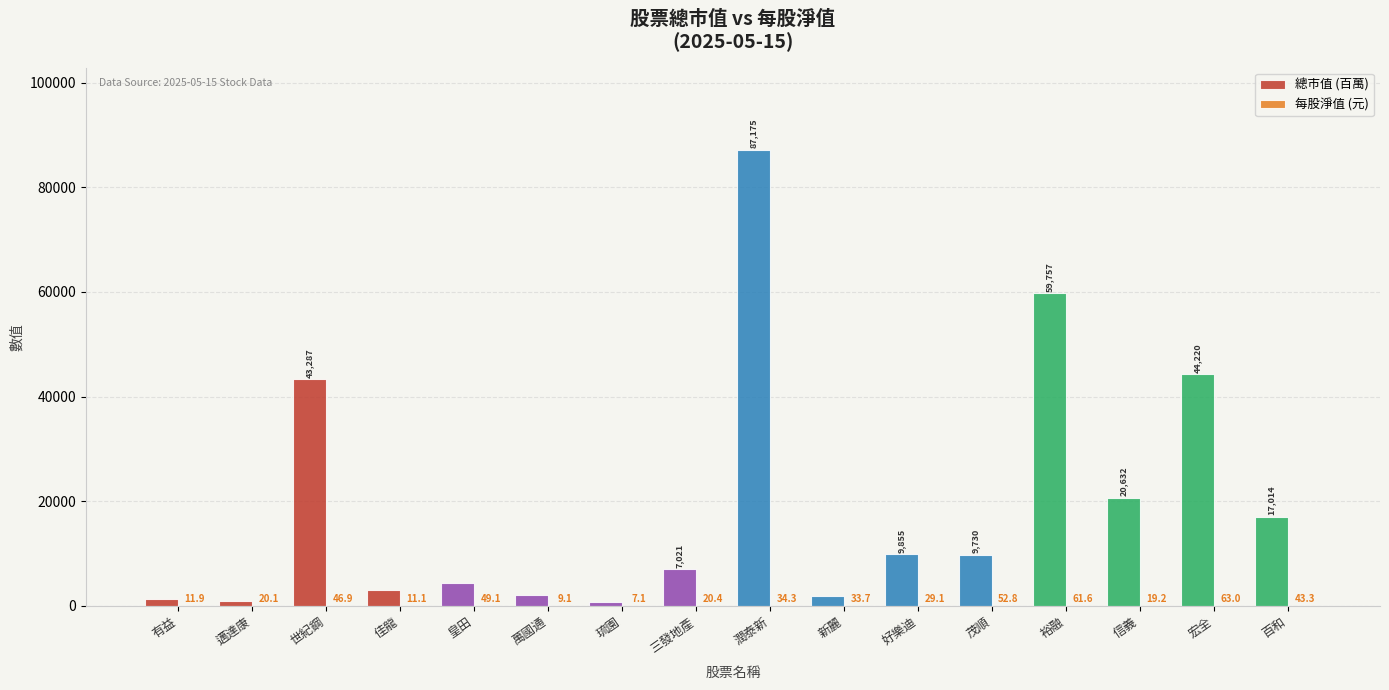

Which series changed the most between 佳龍 and 皇田?

總市值 (百萬)